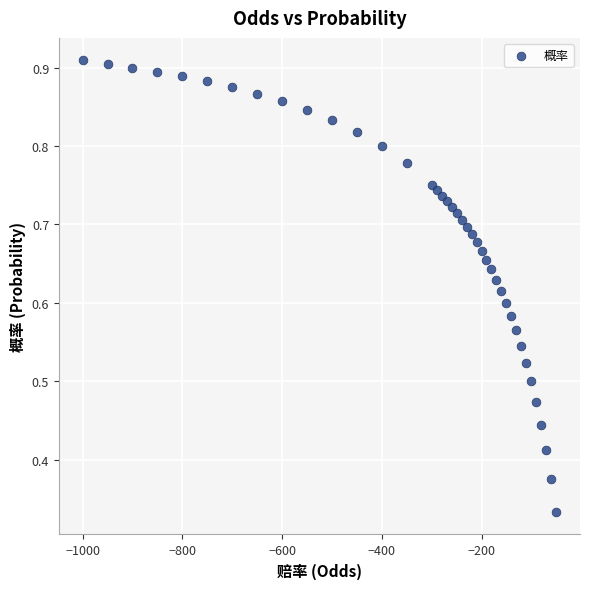

What is the range of X values (max minus min)?

950.0